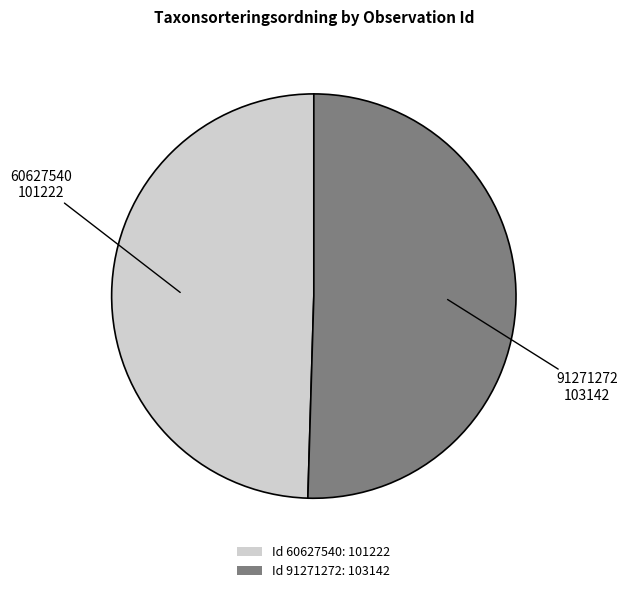

Between Id 60627540: 101222 and Id 91271272: 103142, which is larger?

Id 91271272: 103142